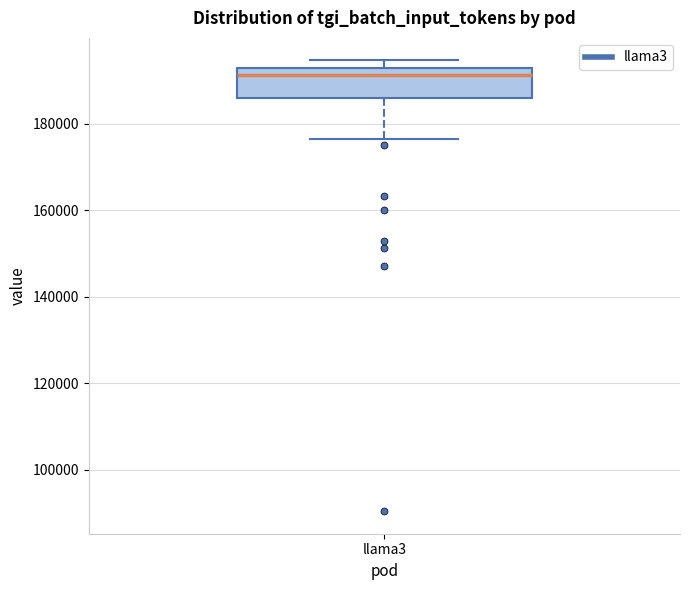

Transcribe this box plot: give where the median line is, the range the box spans, and where the two whiskers end, as read against the y-axis. The values are not printed on the chart, so give them approximately, as read against the axis.

median 192000 (just below the box's upper edge), box 186000 to 192000, whiskers 176000 to 194000